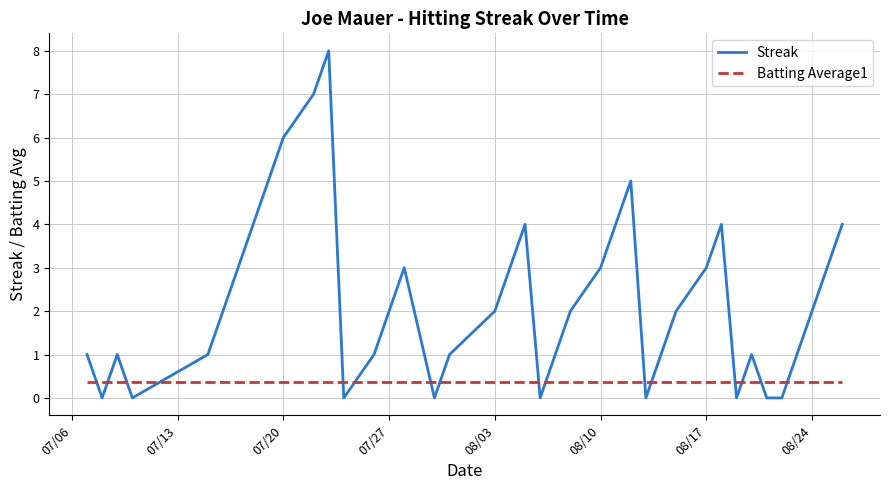

What are all the series names shown in the legend?

Streak, Batting Average1